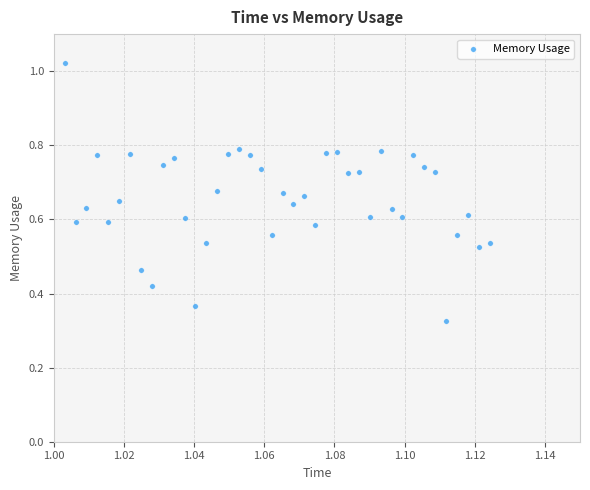

Count the number of points in this scatter plot.

40